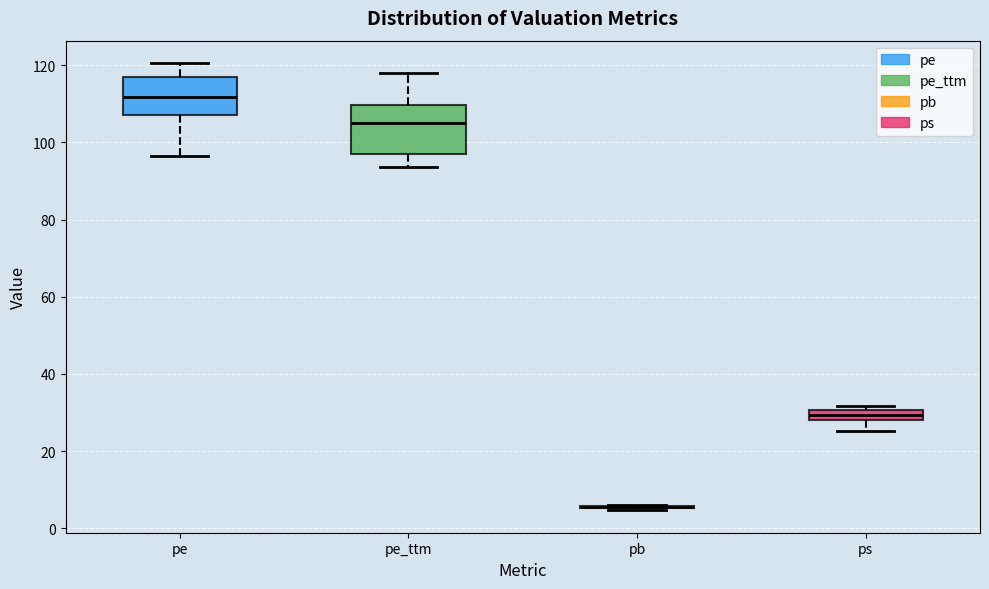

Where is the upper edge of the box for pe on the y-axis? The values are not printed on the chart, so give them approximately, as read against the axis.

116